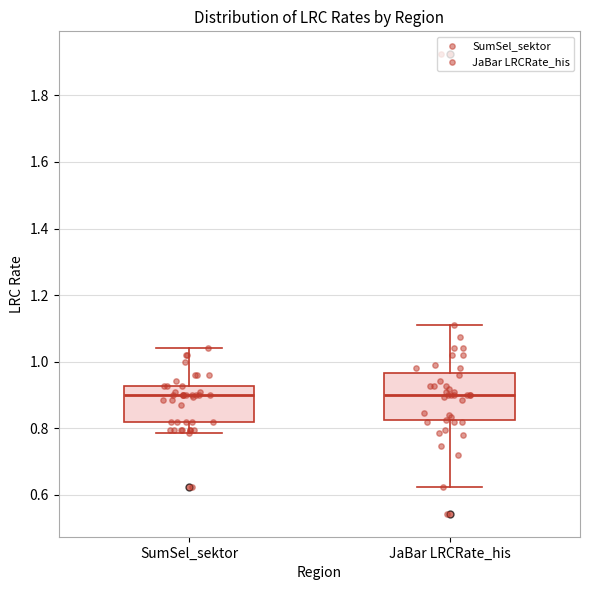

Where does the median line of the box for JaBar LRCRate_his sit on the y-axis? The values are not printed on the chart, so give them approximately, as read against the axis.

0.90